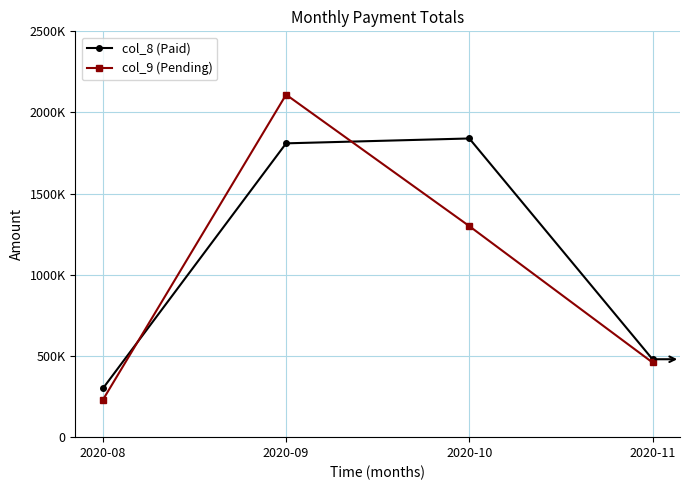

What is the difference between the second highest and minimum values in the col_9 (Pending) series?

1070000